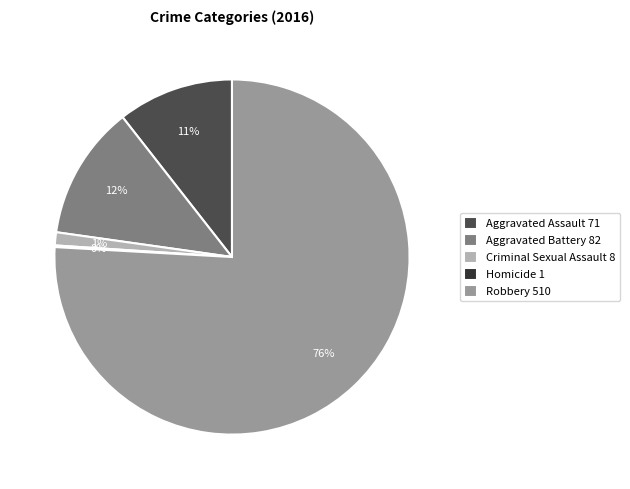

Combined, do Aggravated Battery 82 and Aggravated Assault 71 account for over 50%?

No